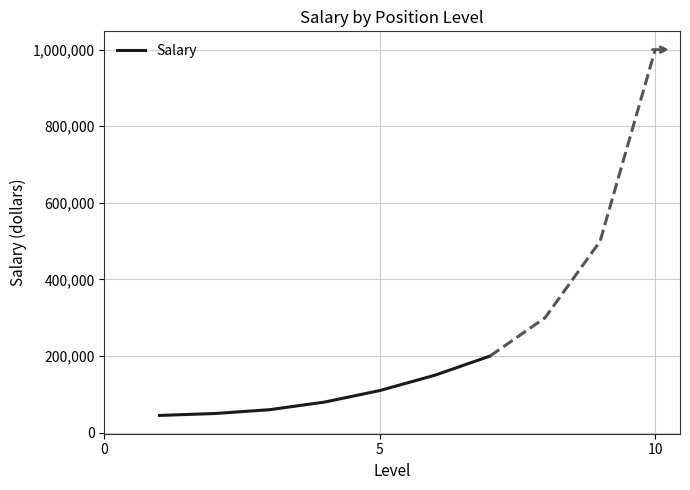

How many values are below 80000?

3